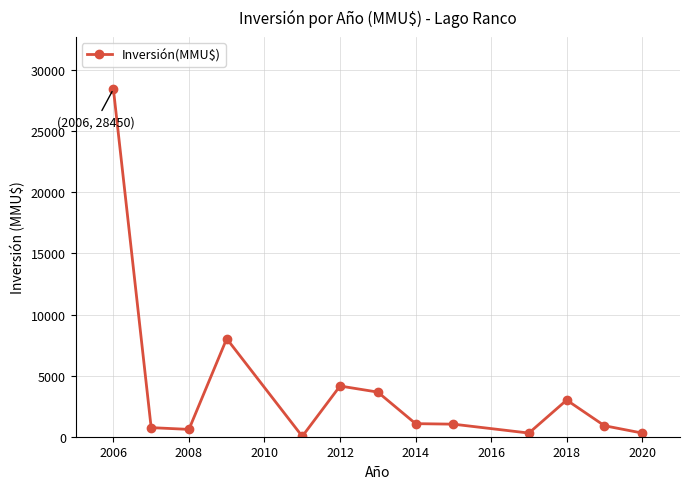

How many values are below 1028?

6